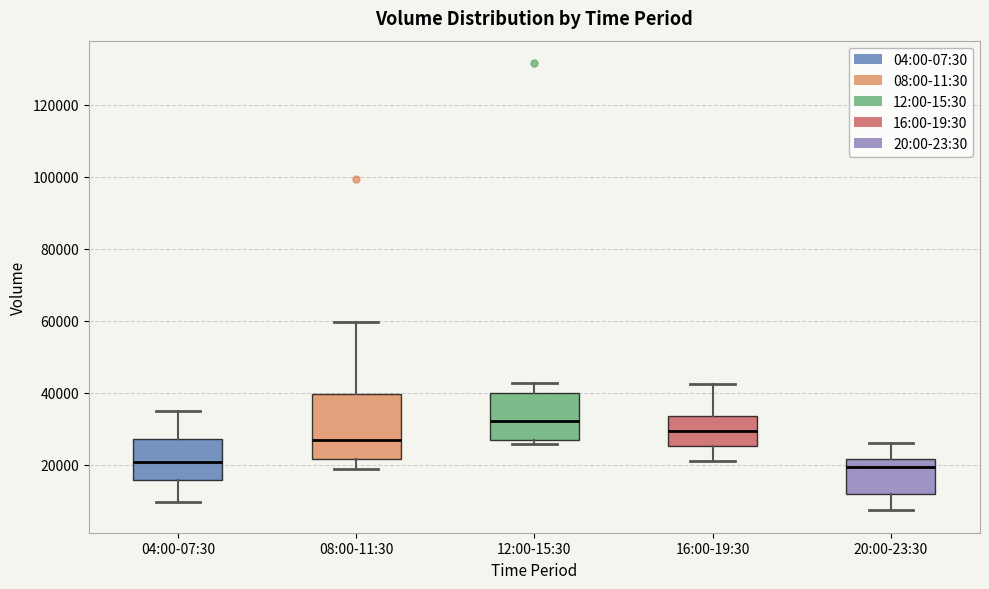

Reading left to right, transcribe this box plot: for each box, give where its median line is, the range the box spans, and where its two whiskers end, as read against the y-axis. The values are not printed on the chart, so give them approximately, as read against the axis.

04:00-07:30: median 20000, box 16000 to 28000, whiskers 10000 to 34000
08:00-11:30: median 26000, box 22000 to 40000, whiskers 18000 to 60000
12:00-15:30: median 32000, box 26000 to 40000, whiskers 26000 (just below the box's lower edge) to 42000
16:00-19:30: median 30000, box 26000 to 34000, whiskers 20000 to 42000
20:00-23:30: median 20000, box 12000 to 22000, whiskers 8000 to 26000